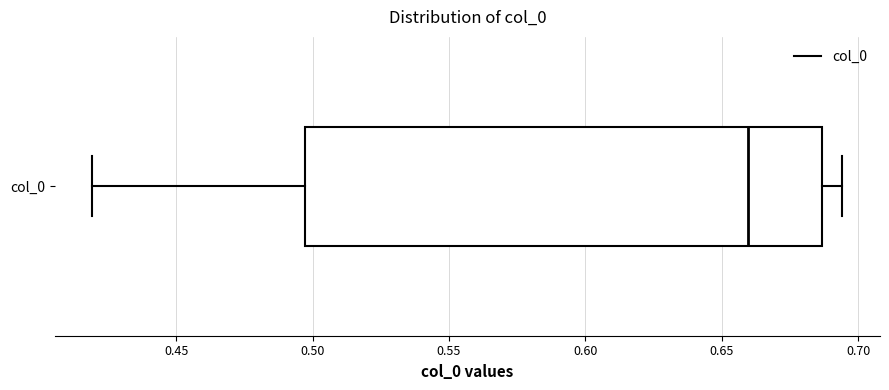

Transcribe this box plot: give where the median line is, the range the box spans, and where the two whiskers end, as read against the x-axis. The values are not printed on the chart, so give them approximately, as read against the axis.

median 0.660, box 0.495 to 0.685, whiskers 0.420 to 0.695